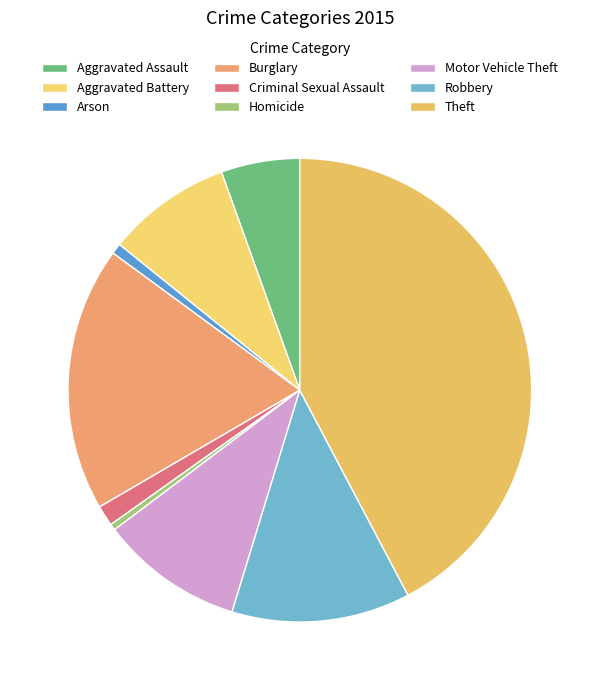

Rank the categories by value from lowest to highest.

Homicide, Arson, Criminal Sexual Assault, Aggravated Assault, Aggravated Battery, Motor Vehicle Theft, Robbery, Burglary, Theft